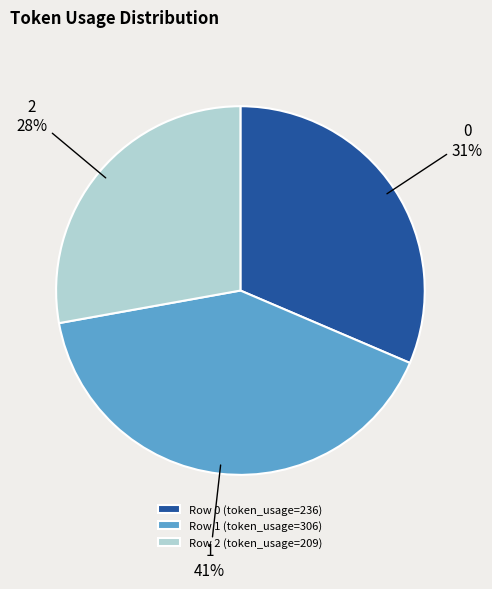

What is the smallest slice in the pie chart?

2